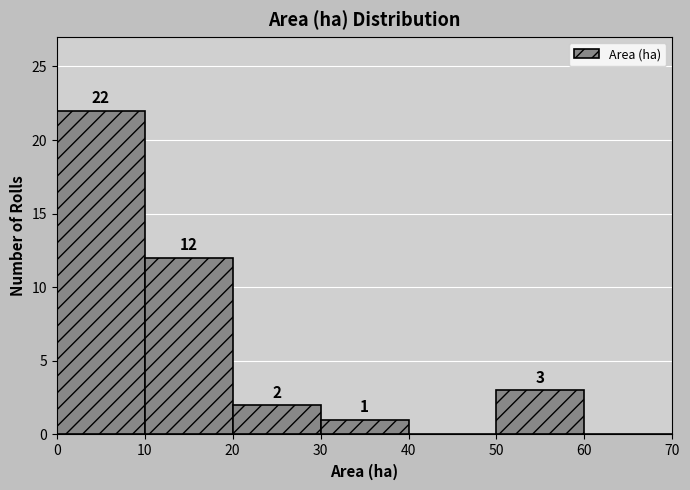

Which range on the x-axis has the tallest bar?

0 to 10